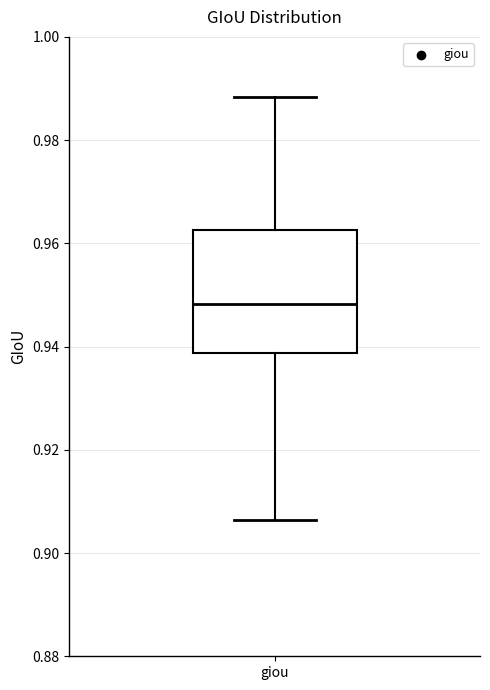

Transcribe this box plot: give where the median line is, the range the box spans, and where the two whiskers end, as read against the y-axis. The values are not printed on the chart, so give them approximately, as read against the axis.

median 0.948, box 0.938 to 0.962, whiskers 0.906 to 0.988